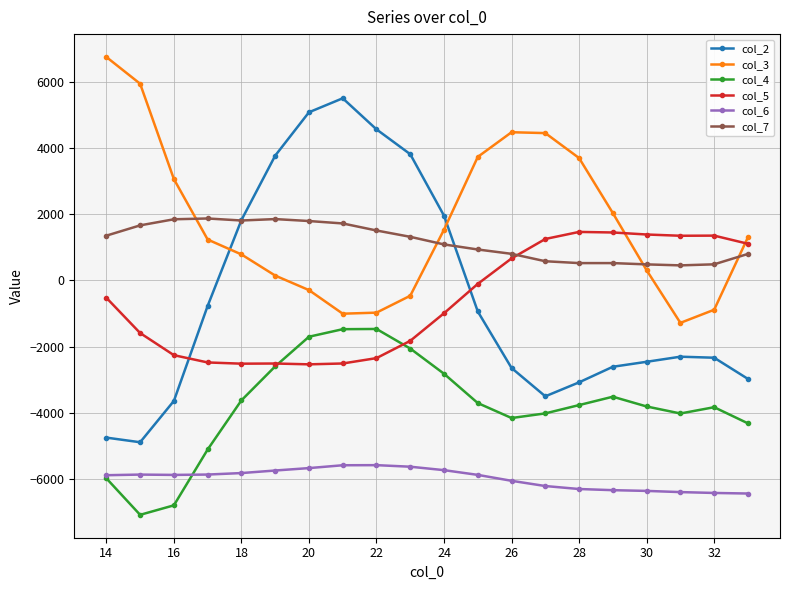

What is the value of the col_3 point at the 19th from the left?

-885